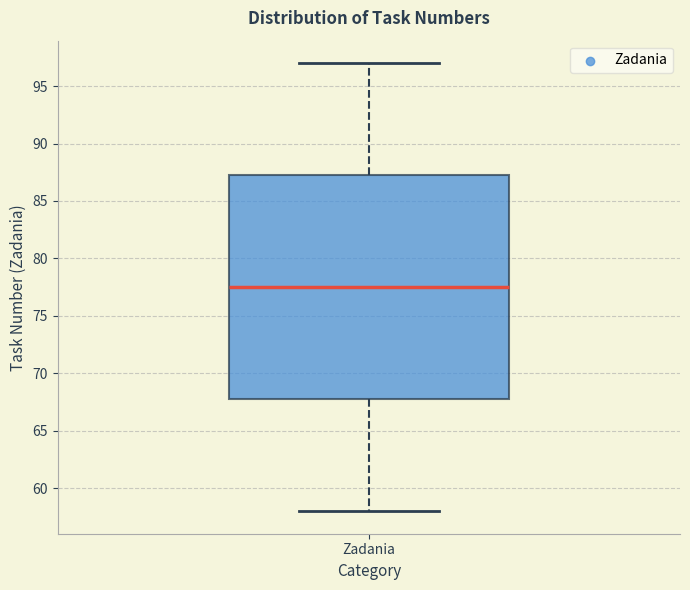

Where is the lower edge of the box for Zadania on the y-axis? The values are not printed on the chart, so give them approximately, as read against the axis.

68.0